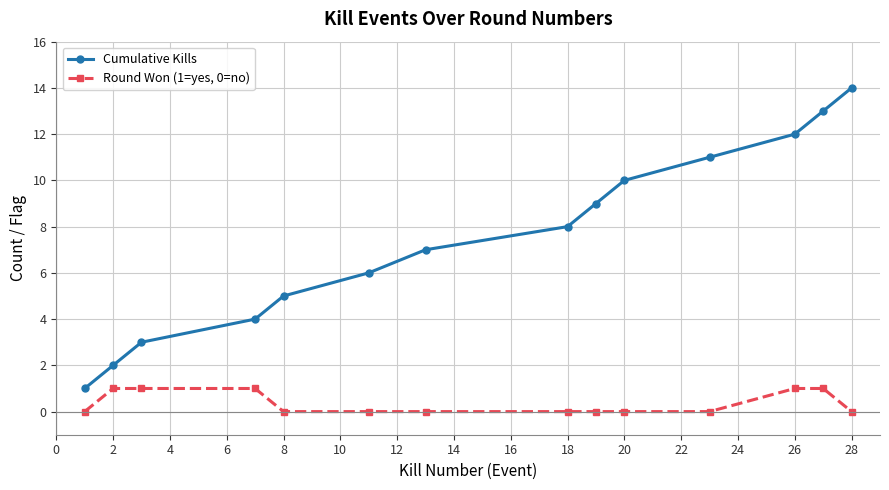

Which series has the largest range (max minus min)?

Cumulative Kills